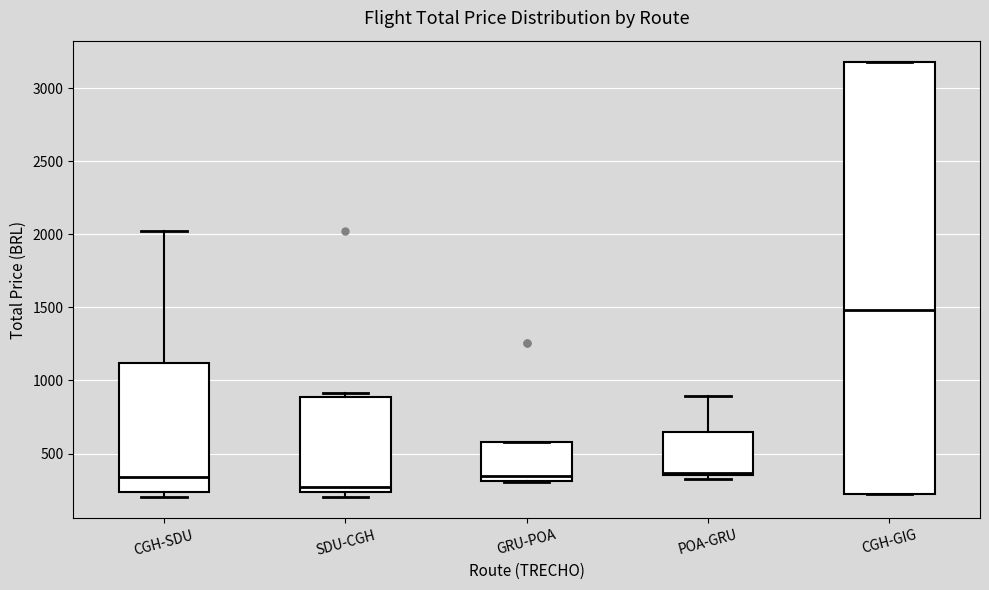

Where does the upper whisker of the box for CGH-SDU end on the y-axis? The values are not printed on the chart, so give them approximately, as read against the axis.

2000